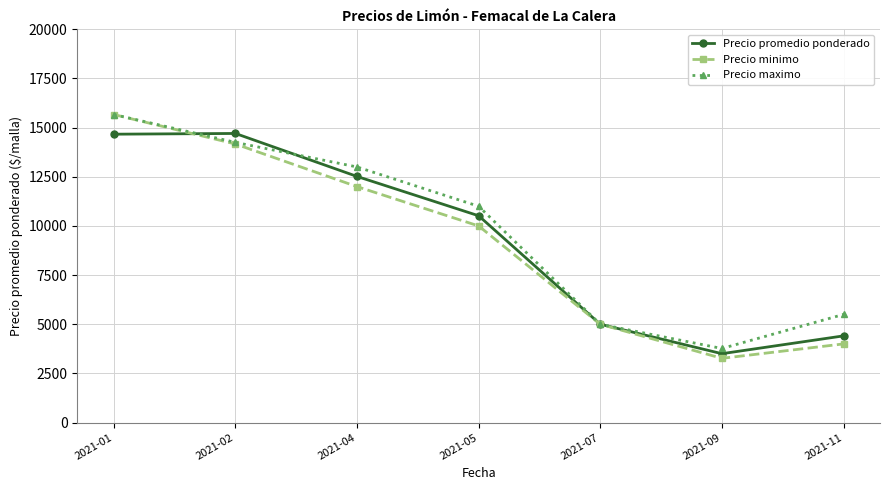

Does the chart display data point markers on the line(s)?

Yes